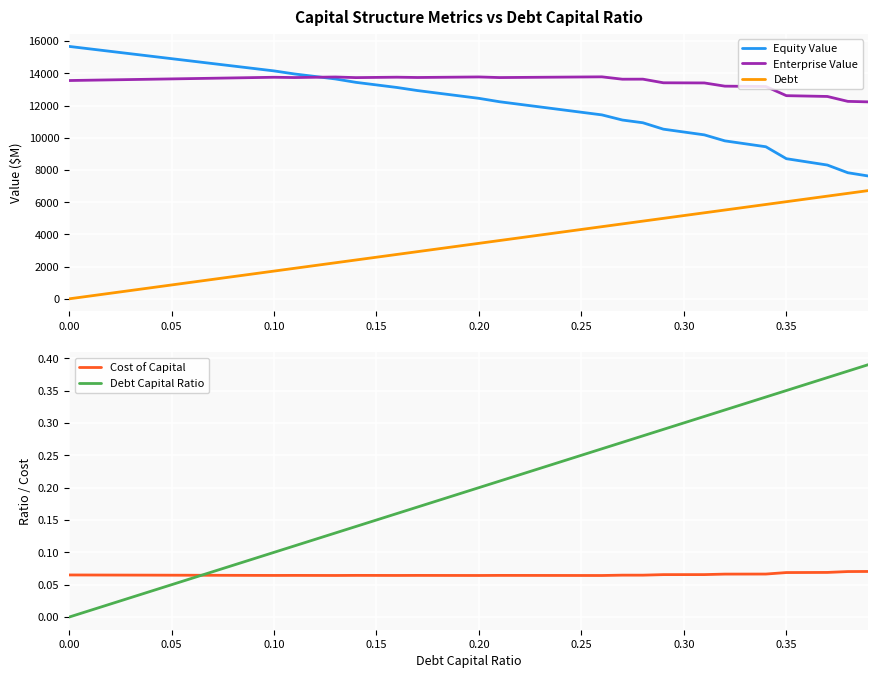

True or false: Enterprise Value and Debt cross at least once.

False